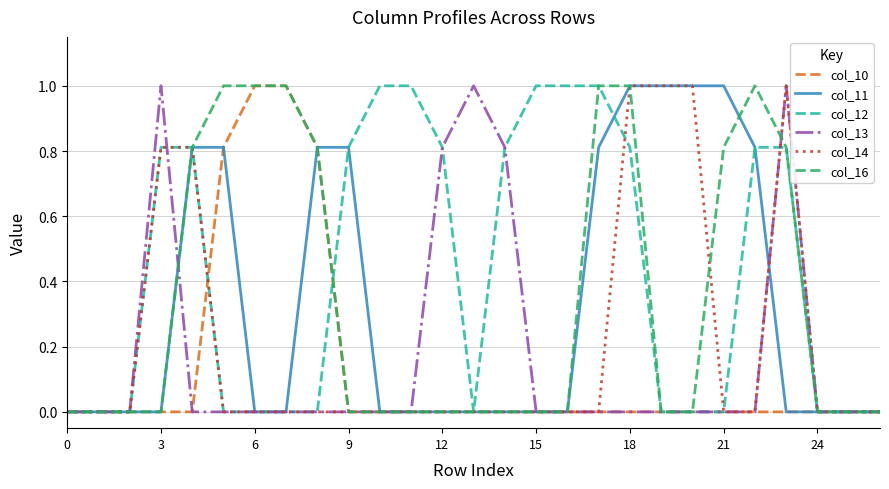

What is the maximum value shown in the chart?

1.0